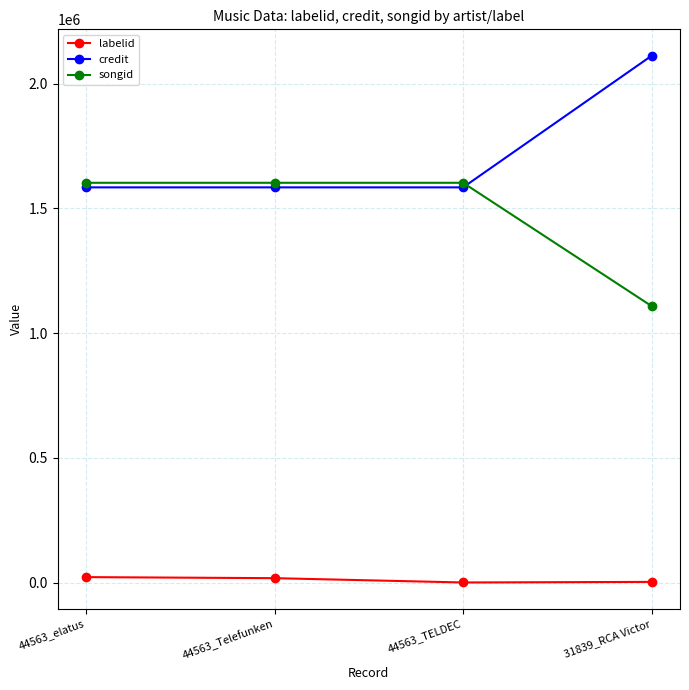

What is the label of the 2nd point from the left?

44563_Telefunken